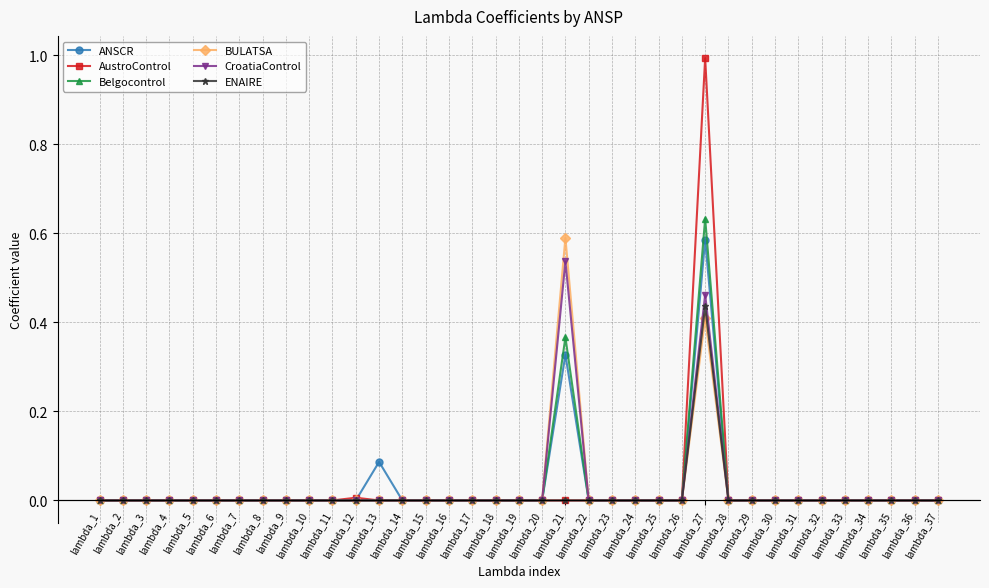

True or false: CroatiaControl has more than 0 points higher than both neighbors.

True